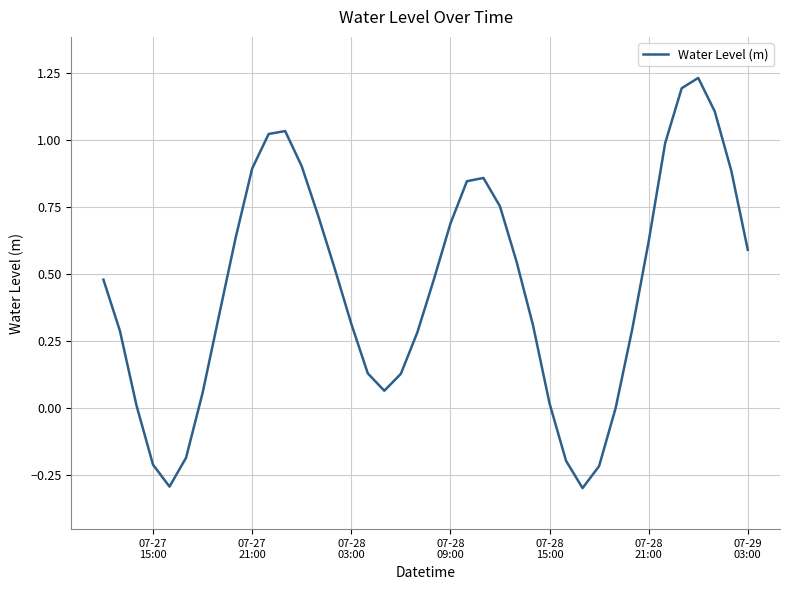

How many series are shown in this chart?

1